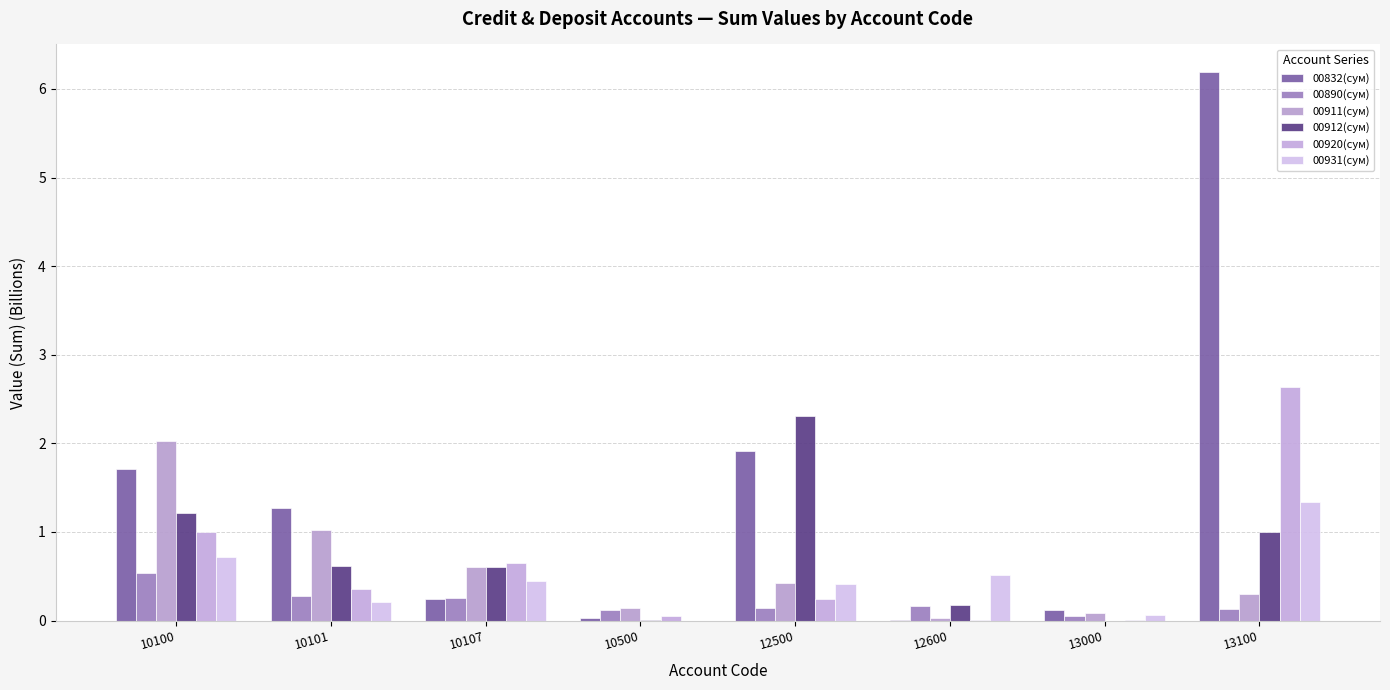

What is the average value of the 00890(сум) series?

0.2